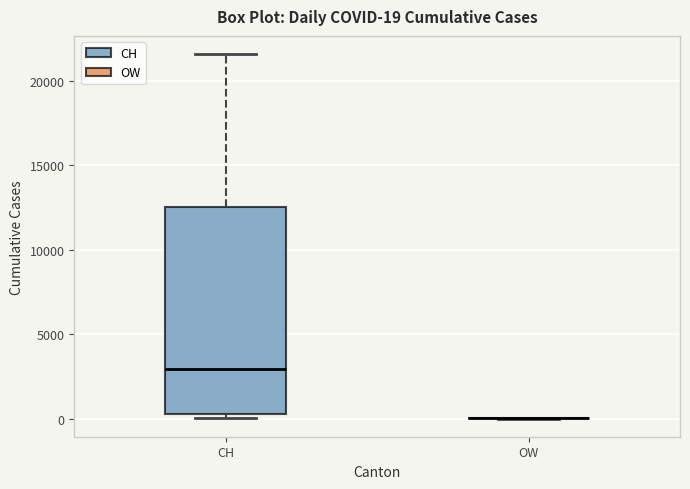

Comparing the boxes themselves (not the whiskers), which one is the tallest?

CH